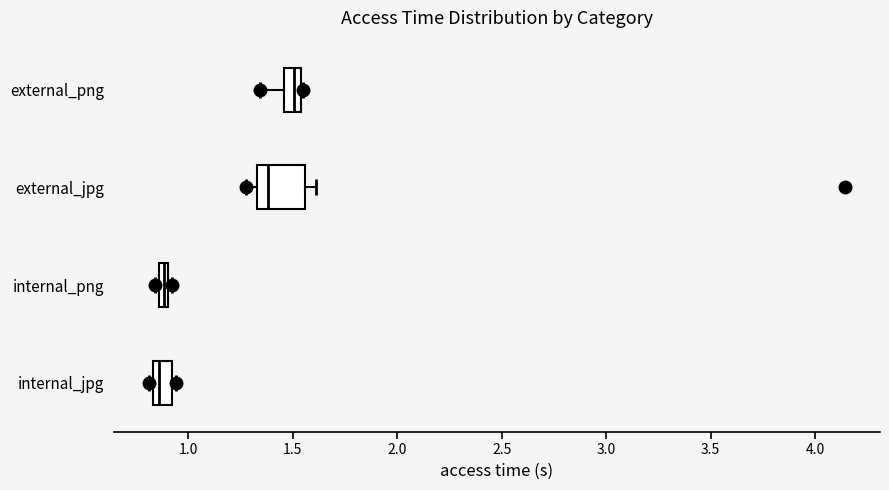

Where does the left whisker of the box for external_png end on the x-axis? The values are not printed on the chart, so give them approximately, as read against the axis.

1.35